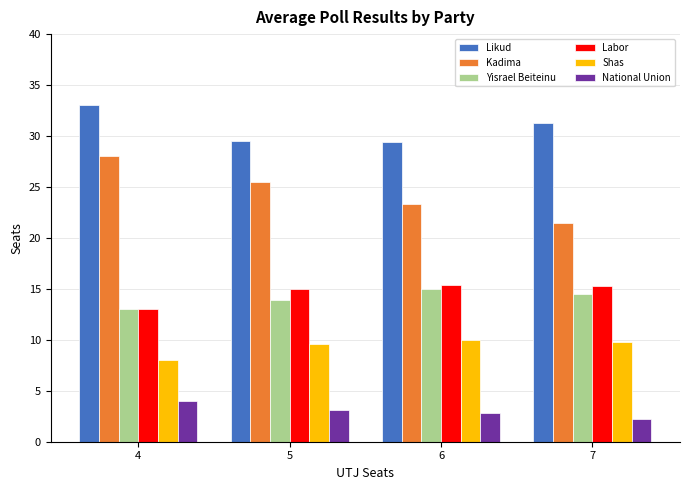

Which label corresponds to the largest value in the chart?

4